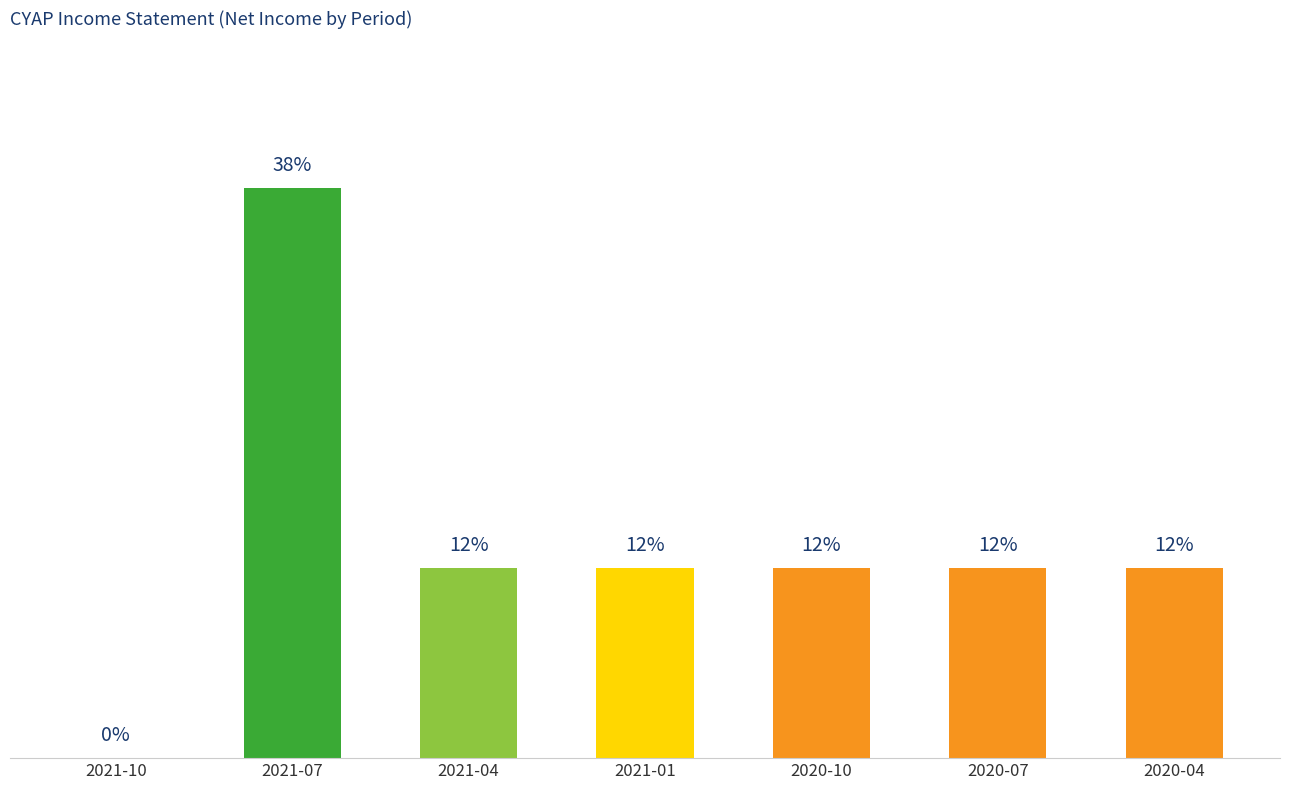

True or false: the data shows 16.7 at 2020-07.

False